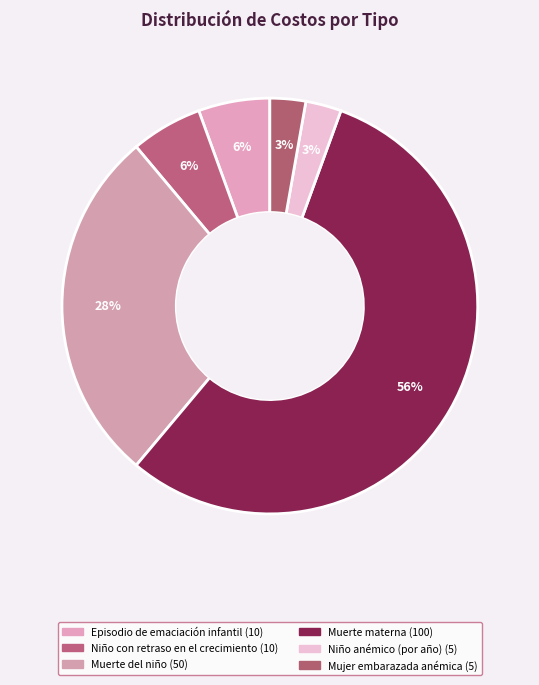

Which slice is the smallest?

Niño anémico (por año)